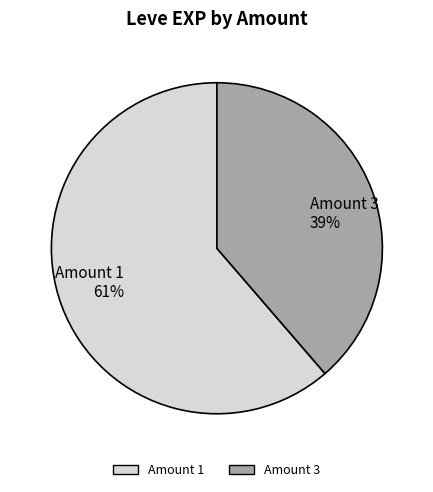

To the nearest percent, what portion does Amount 1 61% represent?

61%